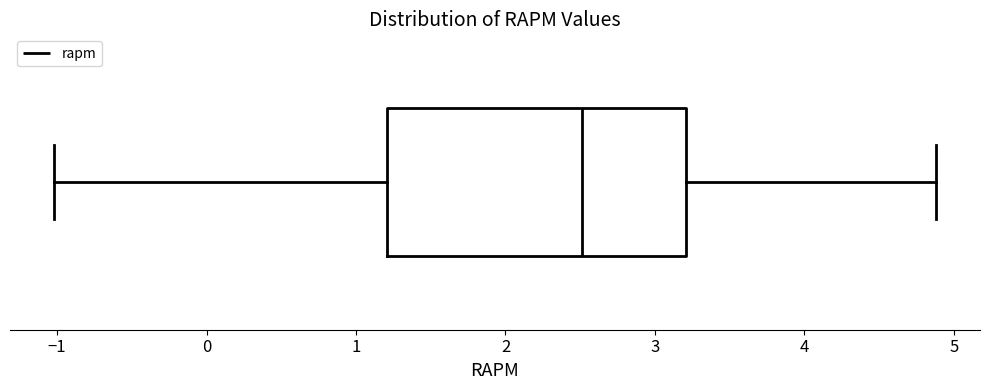

Transcribe this box plot: give where the median line is, the range the box spans, and where the two whiskers end, as read against the x-axis. The values are not printed on the chart, so give them approximately, as read against the axis.

median 2.5, box 1.2 to 3.2, whiskers -1.0 to 4.9